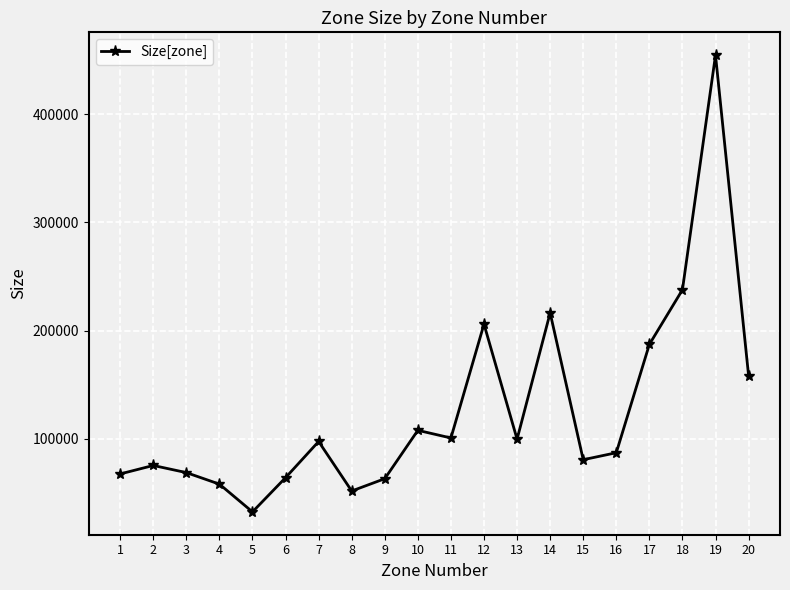

Does the chart have visible grid lines?

Yes